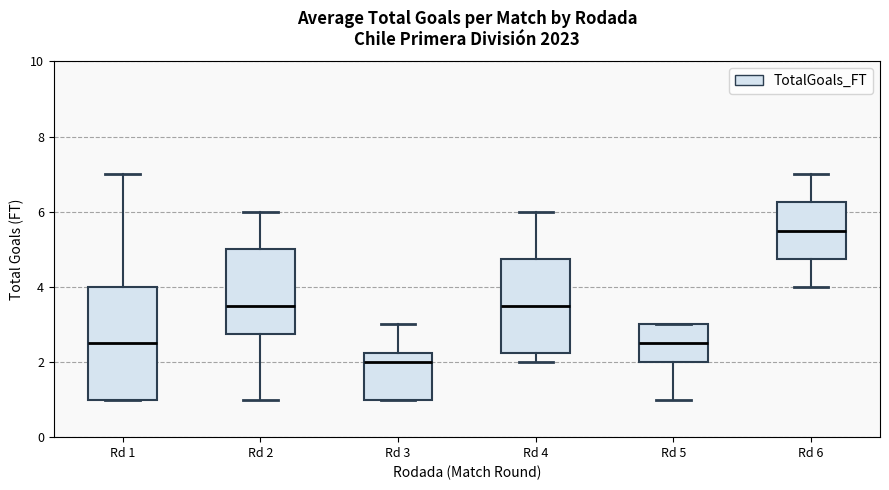

Which box's median line is the lowest?

Rd 3